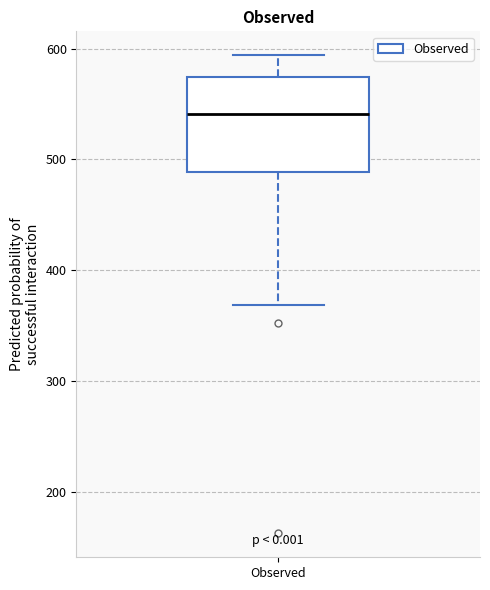

Read this box plot against the y-axis: the position of the median line, the range covered by the box, and the ends of both whiskers. The values are not printed on the chart, so give them approximately, as read against the axis.

median 540, box 490 to 570, whiskers 370 to 590